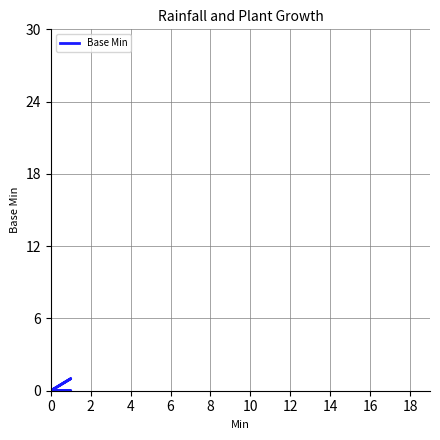

What is the sum of all values?

1